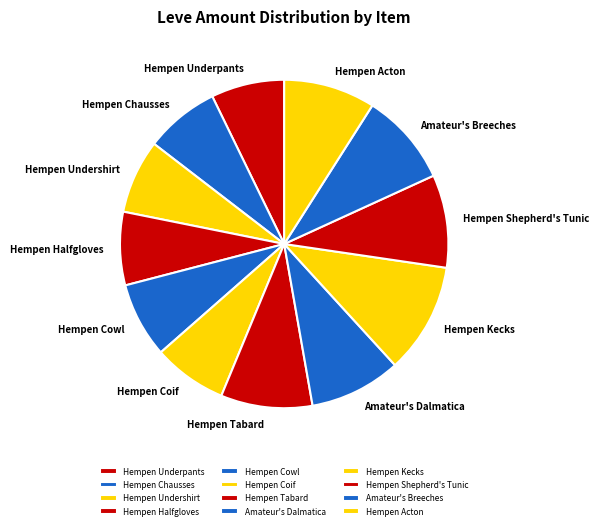

Which slice is the largest?

Hempen Kecks